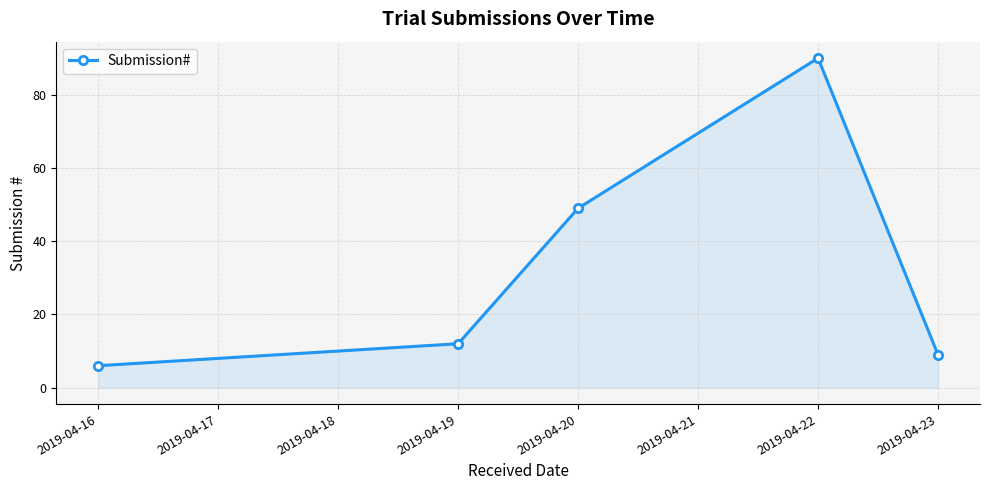

Rank the categories by value from highest to lowest.

2019-04-22, 2019-04-20, 2019-04-19, 2019-04-23, 2019-04-16